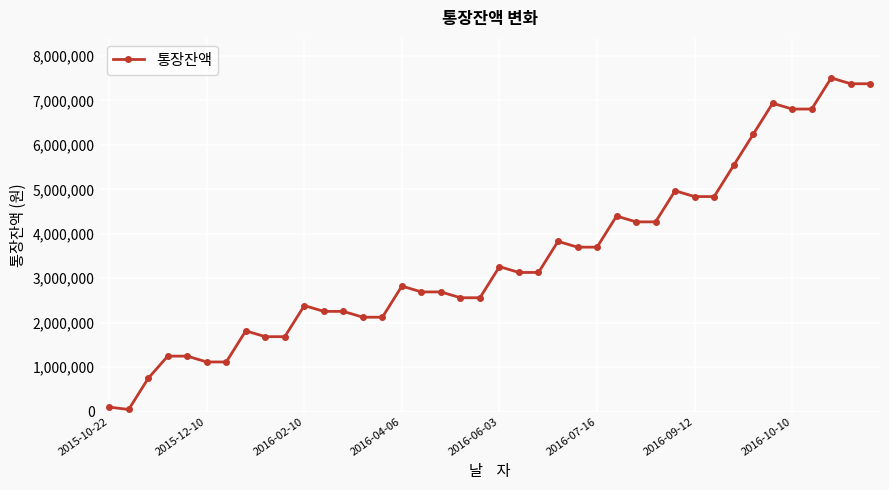

What is the average value?

3453891